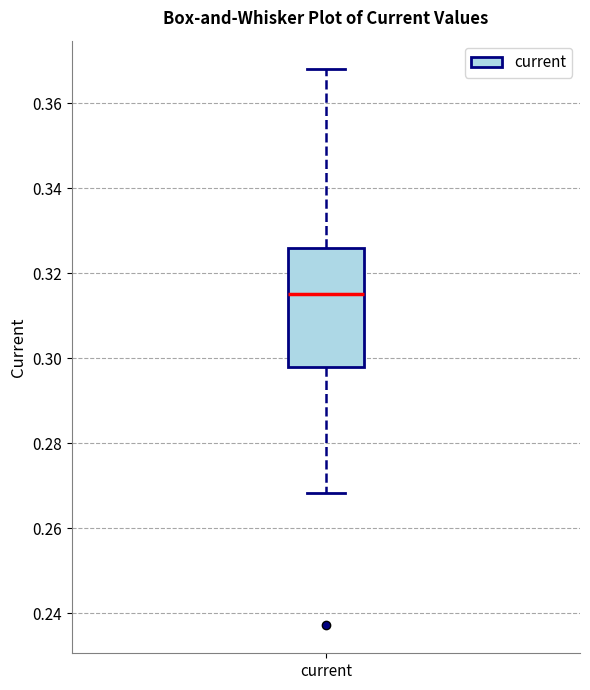

Where is the lower edge of the box for current on the y-axis? The values are not printed on the chart, so give them approximately, as read against the axis.

0.298